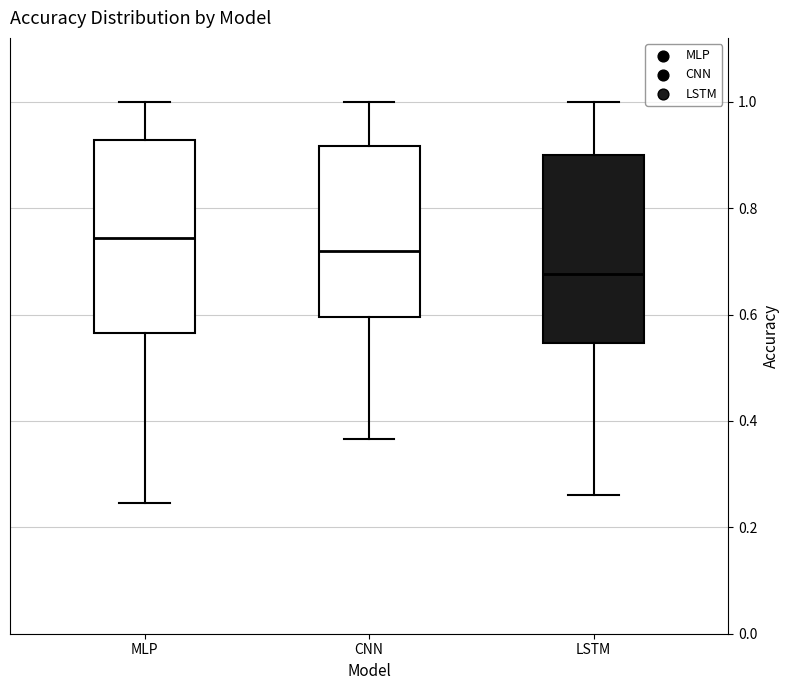

Reading left to right, read every box against the y-axis: the position of its median line, the range the box covers, and the ends of its whiskers. The values are not printed on the chart, so give them approximately, as read against the axis.

MLP: median 0.74, box 0.56 to 0.92, whiskers 0.24 to 1.00
CNN: median 0.72, box 0.60 to 0.92, whiskers 0.36 to 1.00
LSTM: median 0.68, box 0.54 to 0.90, whiskers 0.26 to 1.00